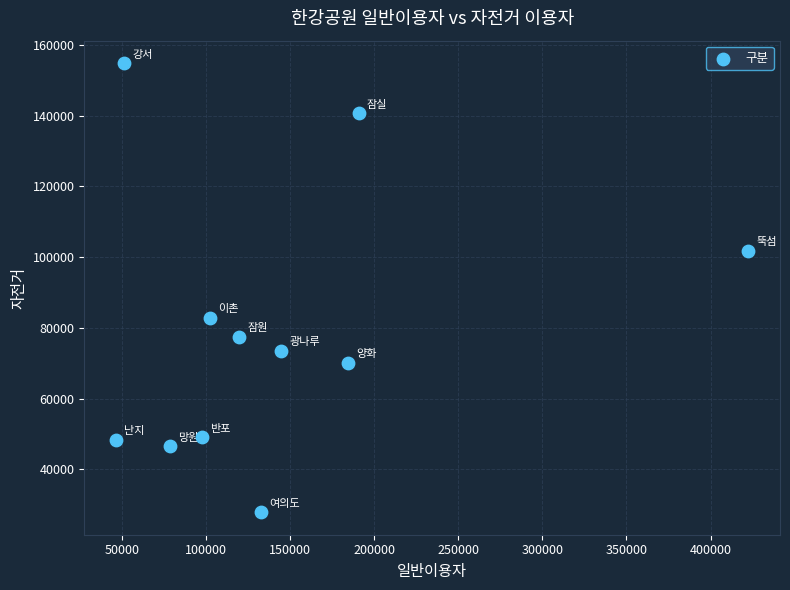

What Y value in the scatter plot is closest to 91353?

82870